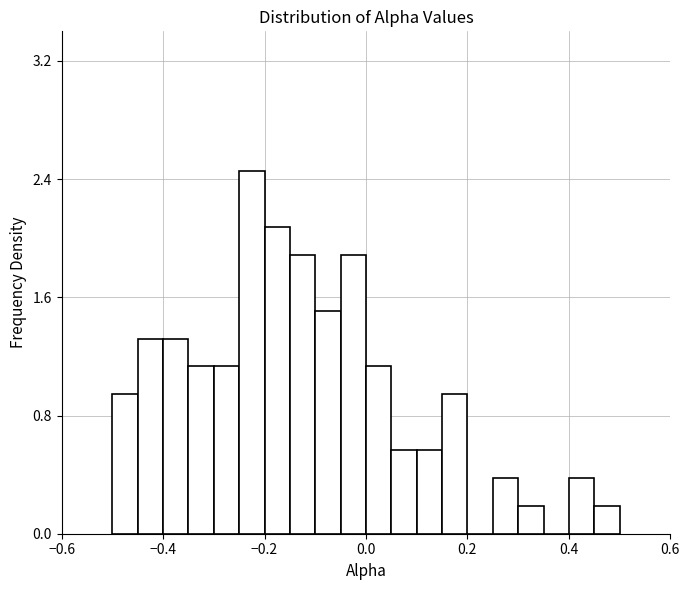

Around what value on the x-axis is the tallest bar? Give the approximate position of its centre, as read against the axis.

-0.22